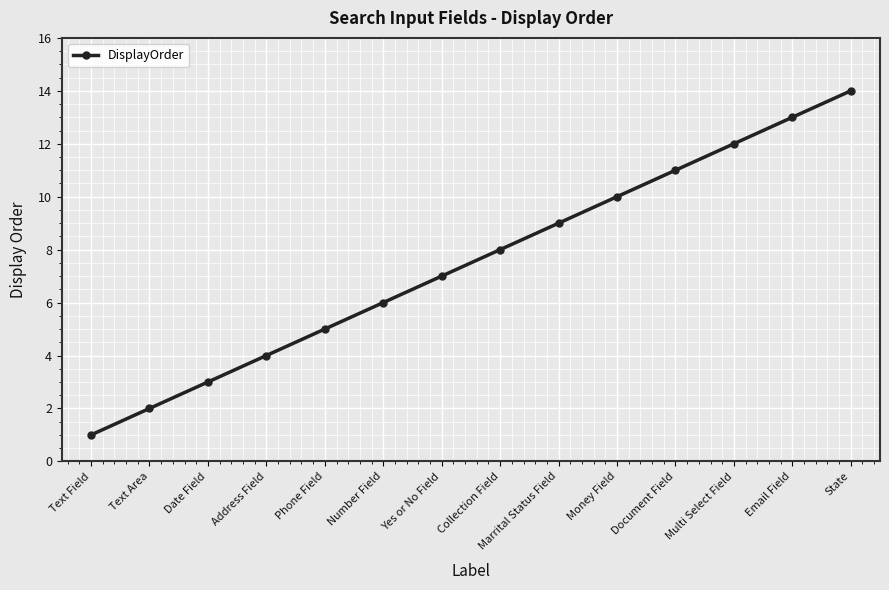

What is the label of the 14th point from the left?

State